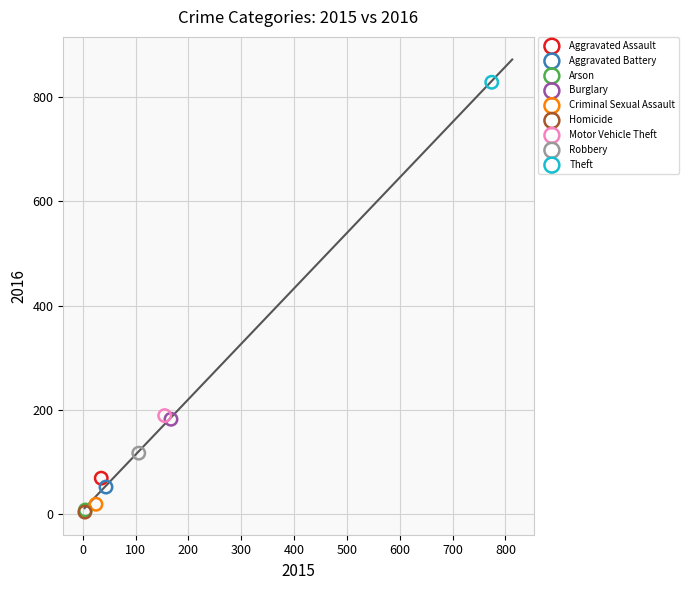

What are all the series names shown in the legend?

Aggravated Assault, Aggravated Battery, Arson, Burglary, Criminal Sexual Assault, Homicide, Motor Vehicle Theft, Robbery, Theft